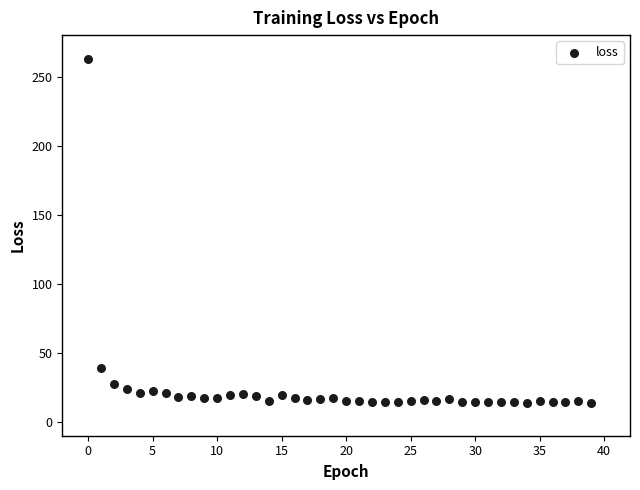

What is the range of Y values (max minus min)?

248.7